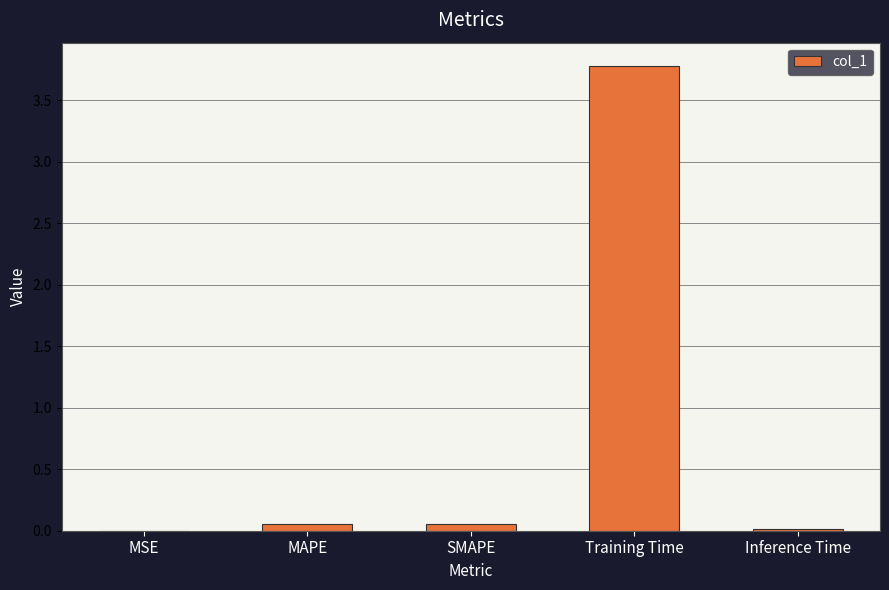

Are the bars horizontal?

No